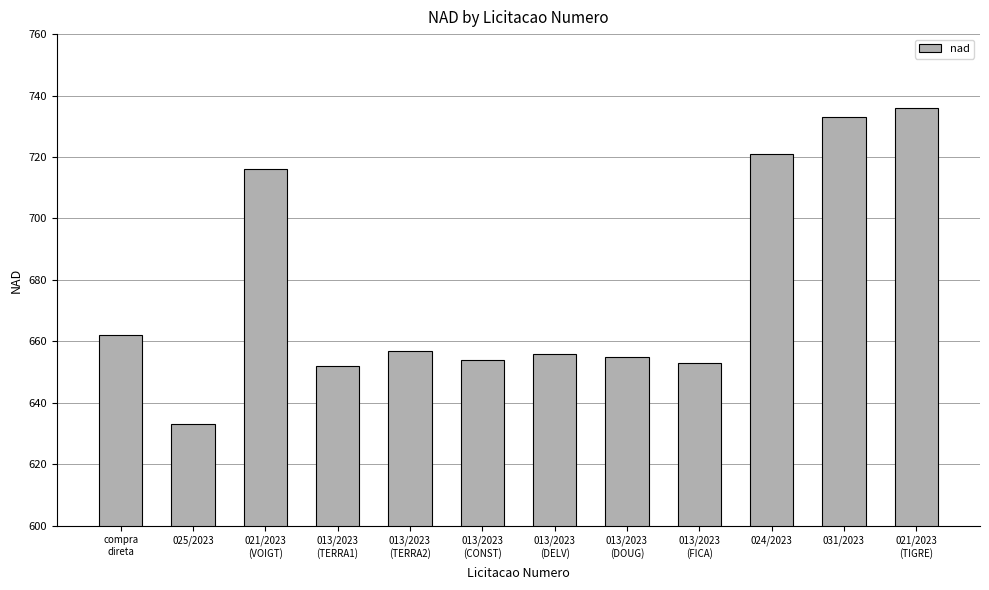

What is the difference between the second highest and second lowest values?

81